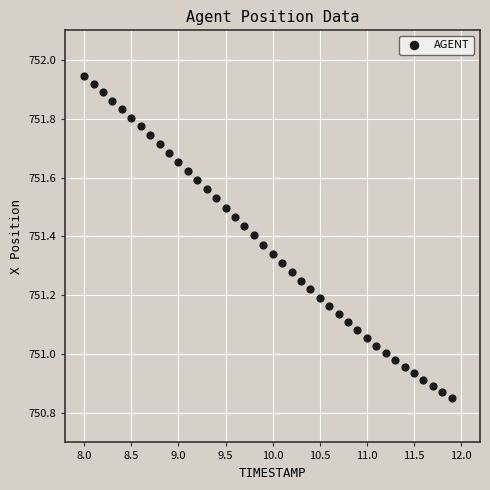

What is the range of X values (max minus min)?

3.9